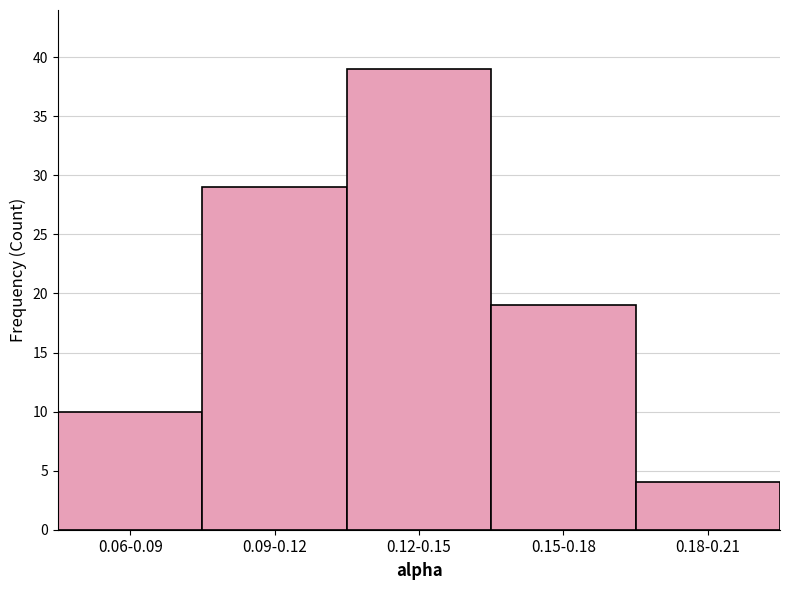

Reading left to right, extract all data points from this chart.

0.06-0.09=10	0.09-0.12=29	0.12-0.15=39	0.15-0.18=19	0.18-0.21=4